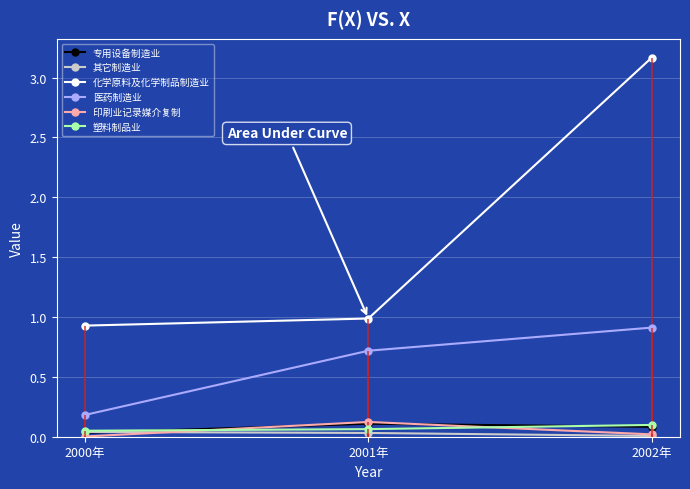

At which category is the sum across all series the highest?

2002年